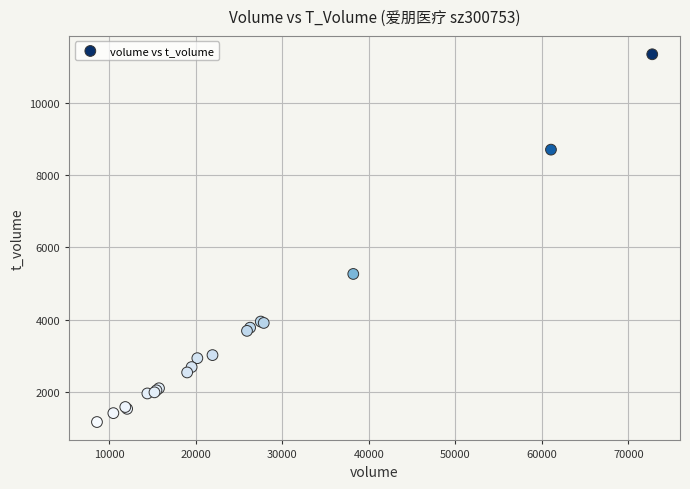

What Y value in the scatter plot is closest to 6256?

5267